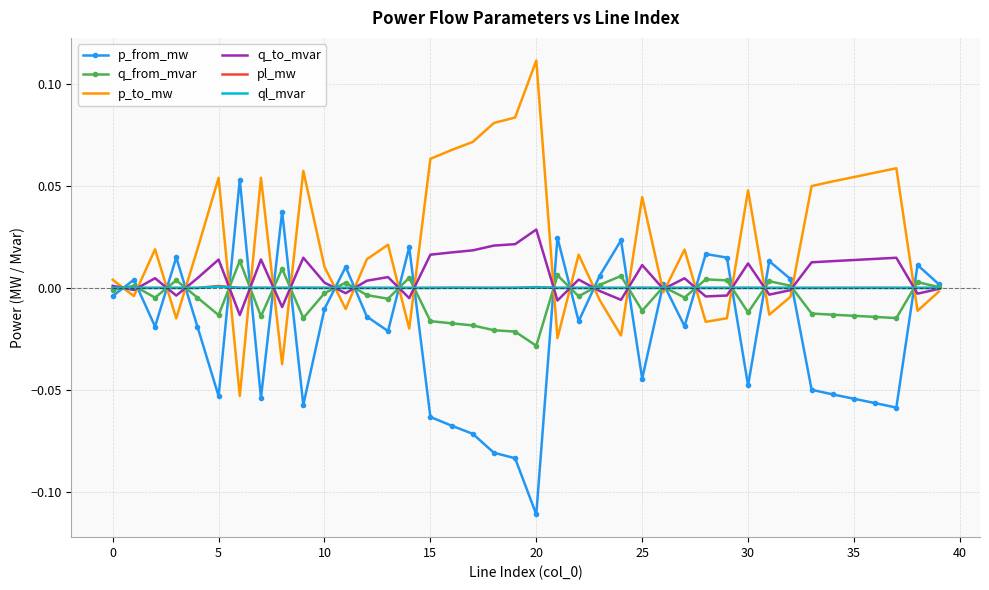

At which label does q_to_mvar reach its peak?

20